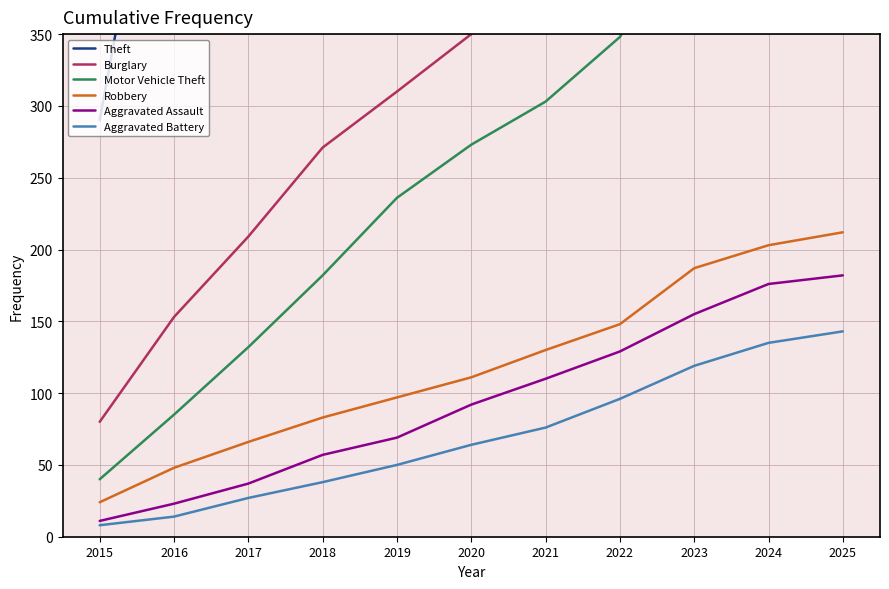

What are all the series names shown in the legend?

Theft, Burglary, Motor Vehicle Theft, Robbery, Aggravated Assault, Aggravated Battery